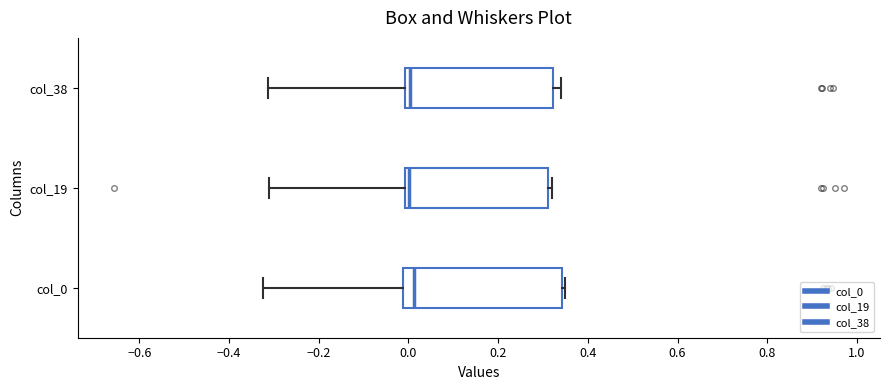

Where is the right edge of the box for col_19 on the x-axis? The values are not printed on the chart, so give them approximately, as read against the axis.

0.32